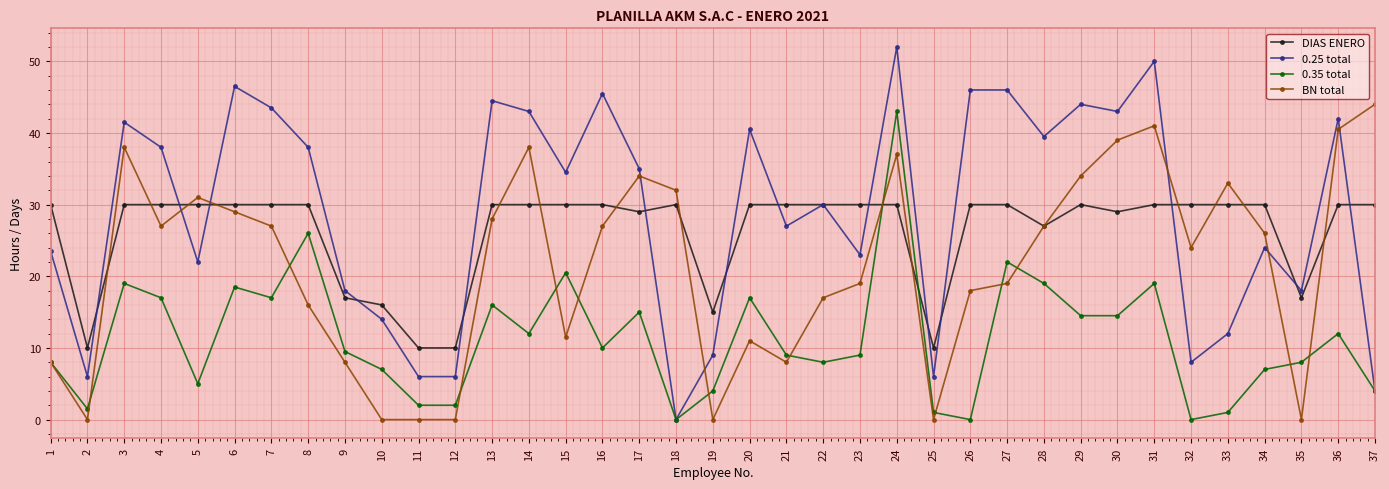

At which label is 0.25 total closest to 26?

21